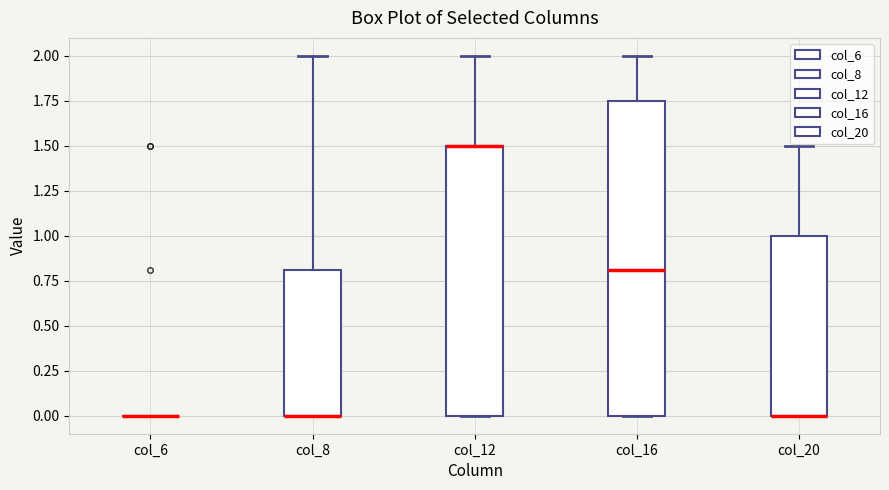

Reading left to right, transcribe this box plot: for each box, give where its median line is, the range the box spans, and where its two whiskers end, as read against the y-axis. The values are not printed on the chart, so give them approximately, as read against the axis.

col_6: box collapsed to a line at 0.00, whiskers 0.00 to 0.00
col_8: median 0.00 (drawn on the box's lower edge), box 0.00 to 0.80, whiskers 0.00 to 2.00
col_12: median 1.50 (drawn on the box's upper edge), box 0.00 to 1.50, whiskers 0.00 to 2.00
col_16: median 0.80, box 0.00 to 1.75, whiskers 0.00 to 2.00
col_20: median 0.00 (drawn on the box's lower edge), box 0.00 to 1.00, whiskers 0.00 to 1.50